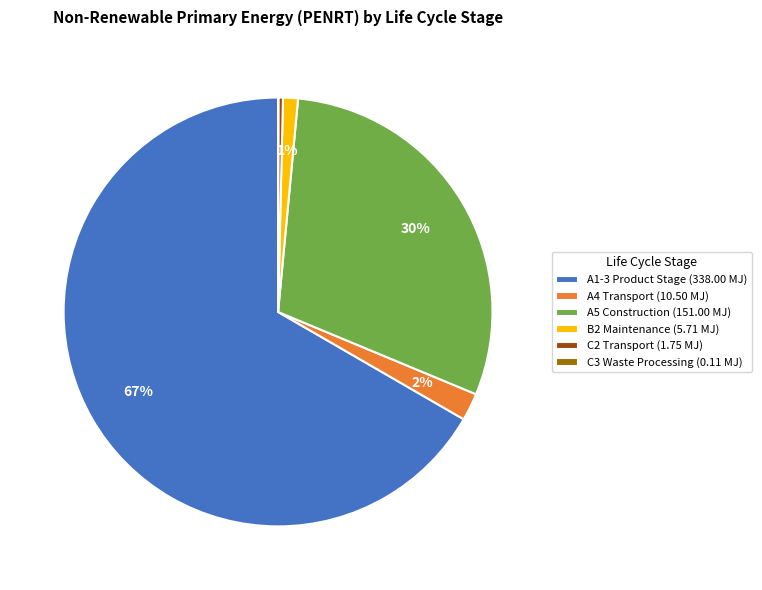

To the nearest percent, what is the average slice percentage?

17%